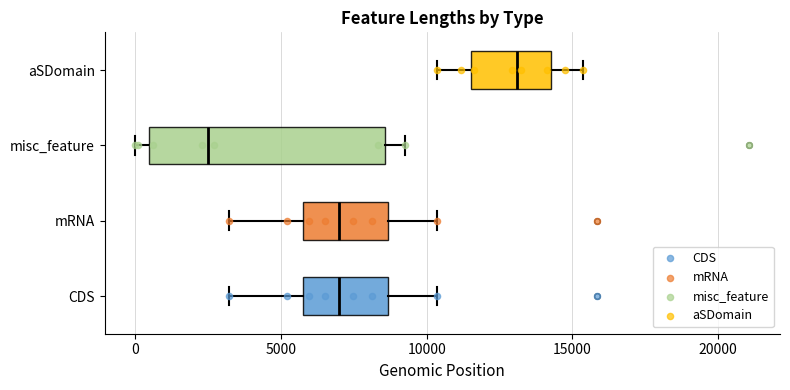

Where does the median line of the box for CDS sit on the x-axis? The values are not printed on the chart, so give them approximately, as read against the axis.

7000